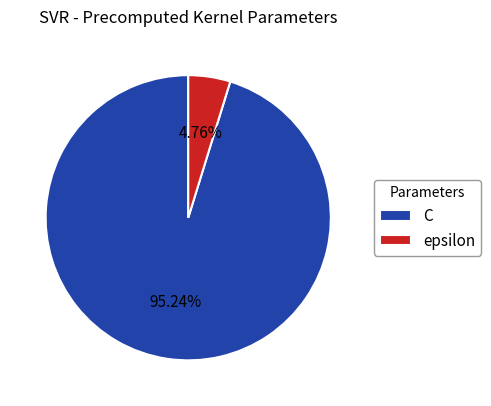

Which slice is the smallest?

epsilon